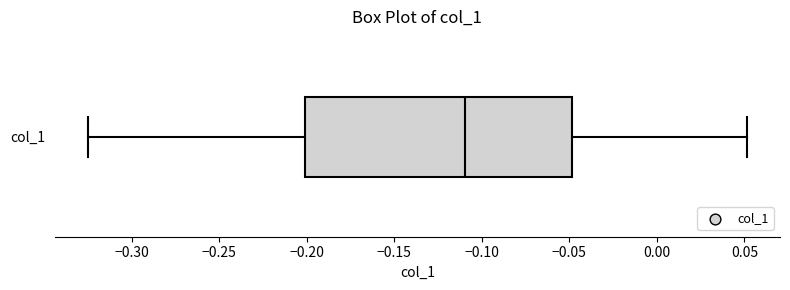

Where is the right edge of the box for col_1 on the x-axis? The values are not printed on the chart, so give them approximately, as read against the axis.

-0.050